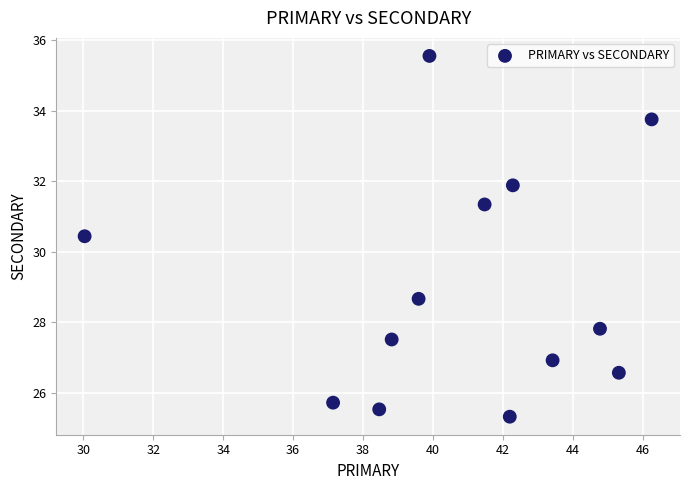

What Y value in the scatter plot is closest to 30?

30.4